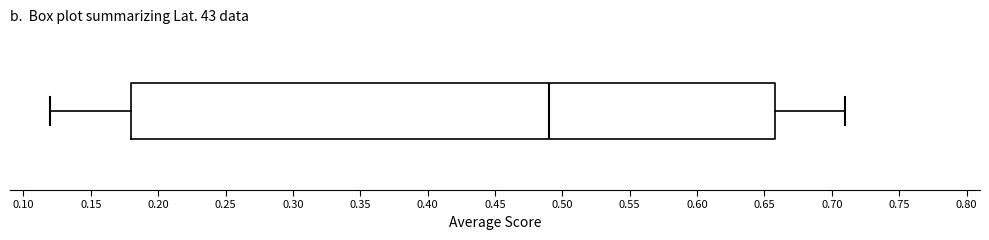

Transcribe this box plot: give where the median line is, the range the box spans, and where the two whiskers end, as read against the x-axis. The values are not printed on the chart, so give them approximately, as read against the axis.

median 0.49, box 0.18 to 0.66, whiskers 0.12 to 0.71